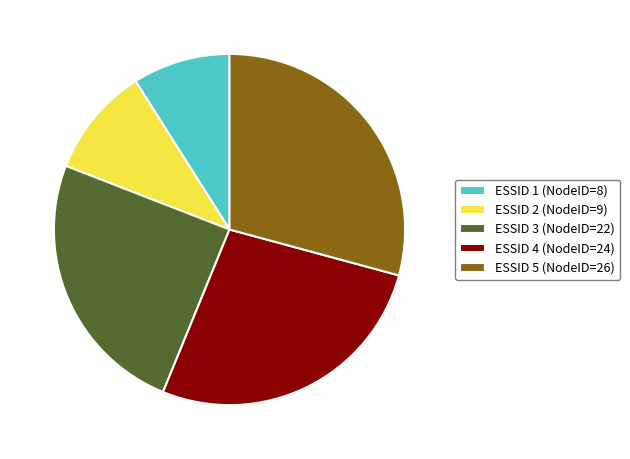

Is it true that ESSID 2 (NodeID=9) is 1% of the pie?

False